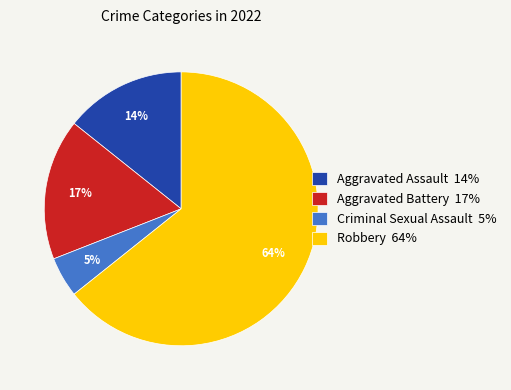

To the nearest percent, what is the combined percentage of Criminal Sexual Assault 5% and Aggravated Assault 14%?

19%